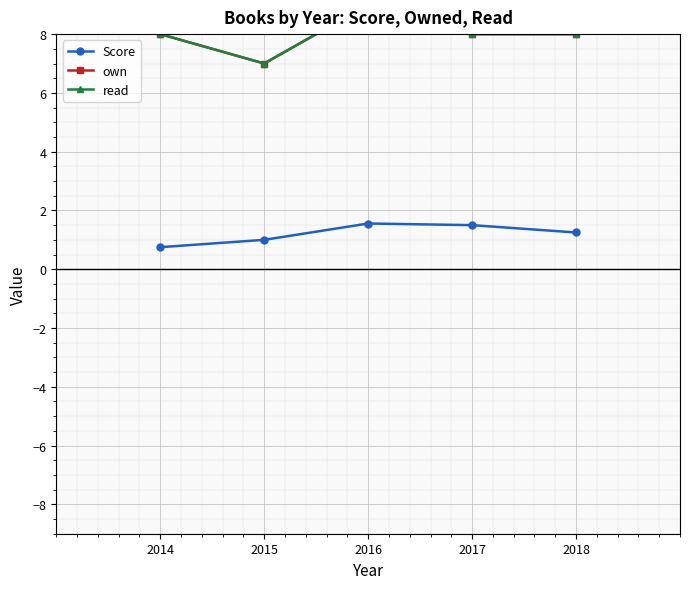

How many Score values are between 1 and 2?

4